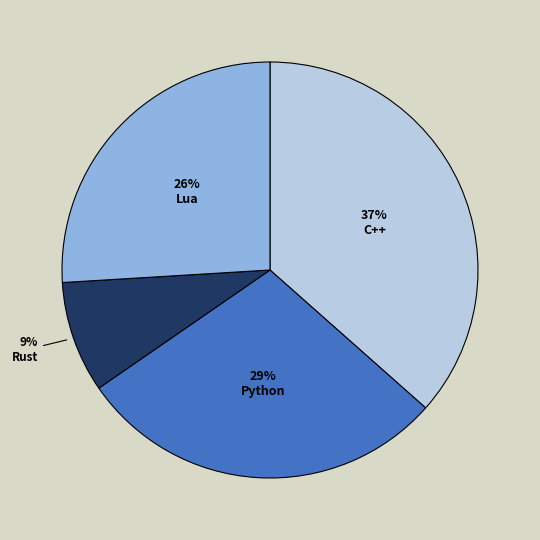

To the nearest percent, what percentage of the pie is C++?

37%